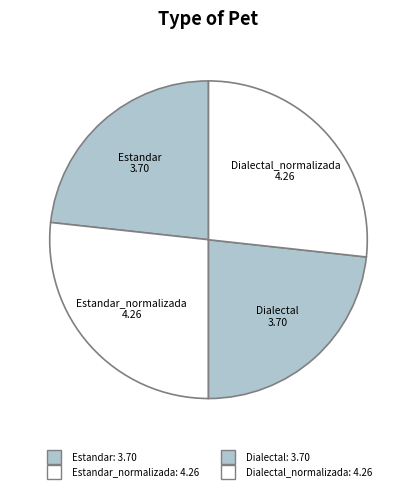

Count the number of slices in the pie.

4